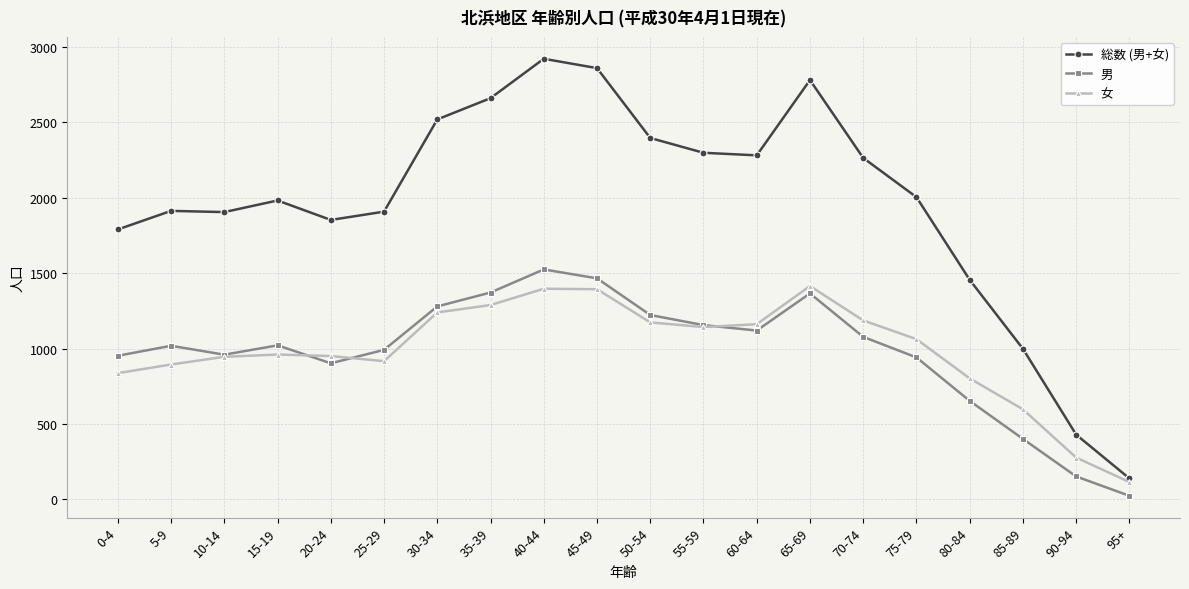

Count the number of data series in this chart.

3